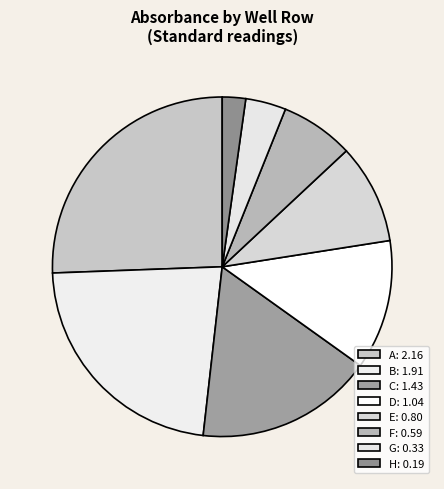

To the nearest percent, what percentage of the pie is B?

23%